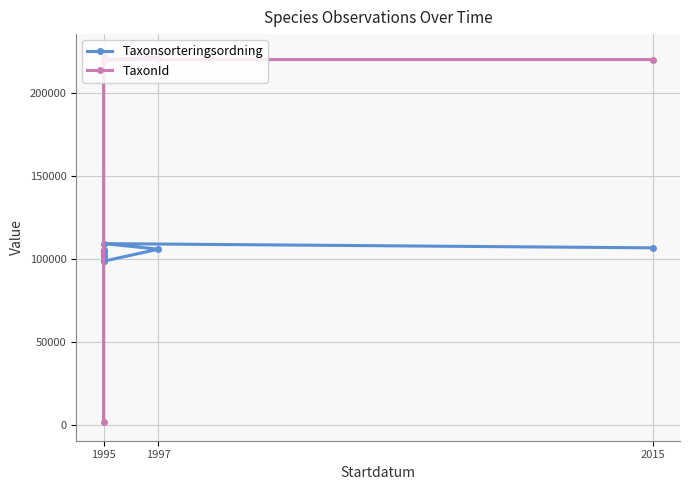

Rank the series at 1995 from lowest to highest value.

Taxonsorteringsordning, TaxonId